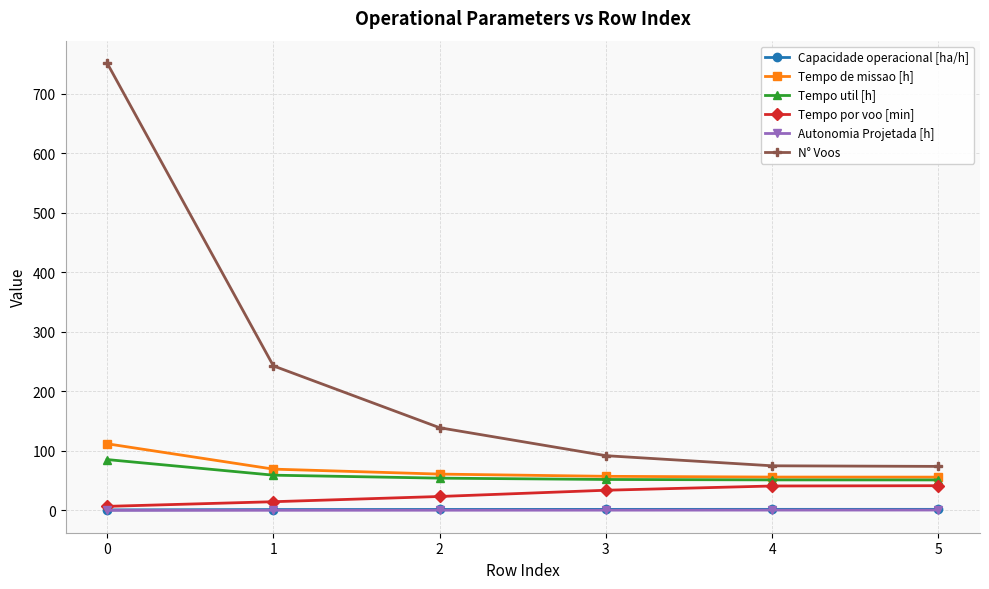

Count the number of categories in the chart.

6